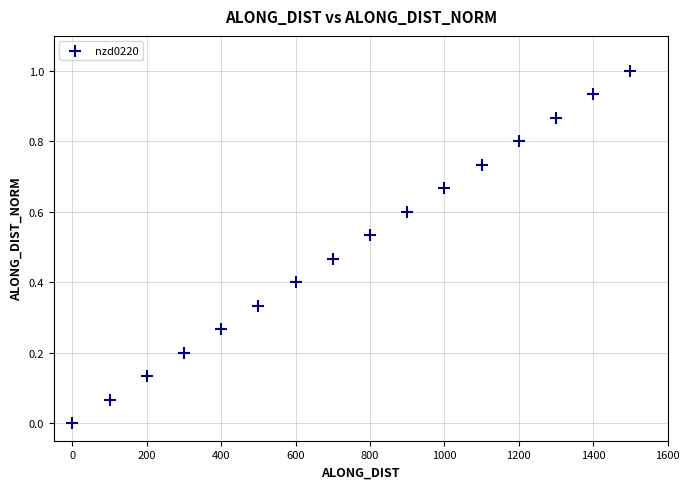

What is the range of Y values (max minus min)?

1.0